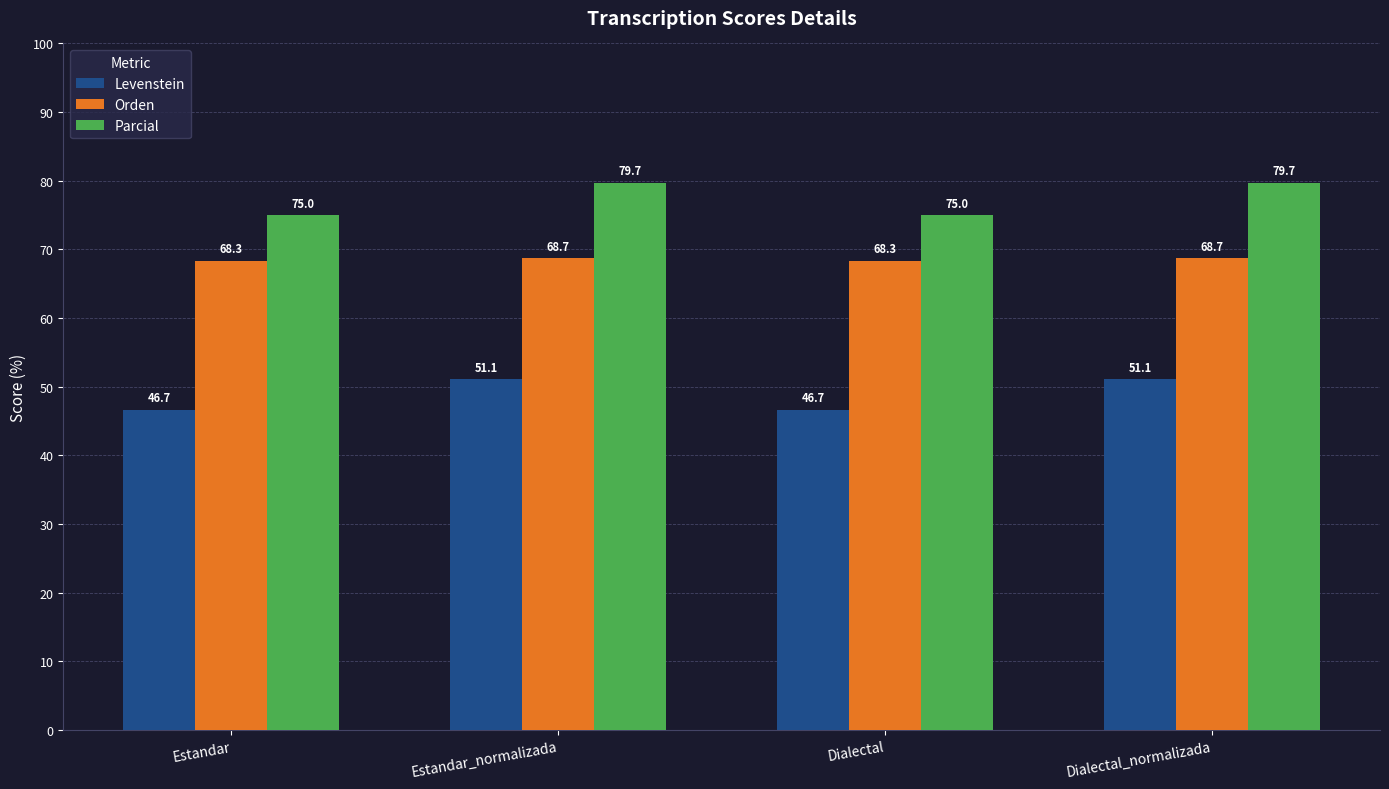

What is the maximum value for Parcial?

79.7